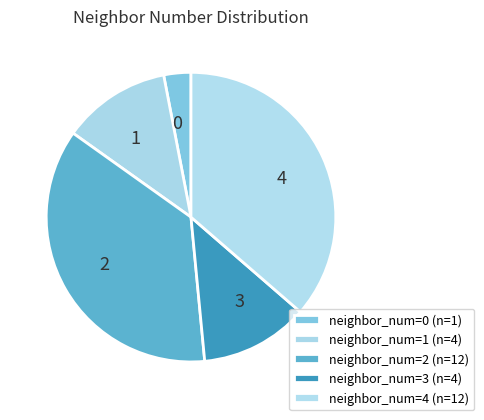

How many slices are in this pie chart?

5